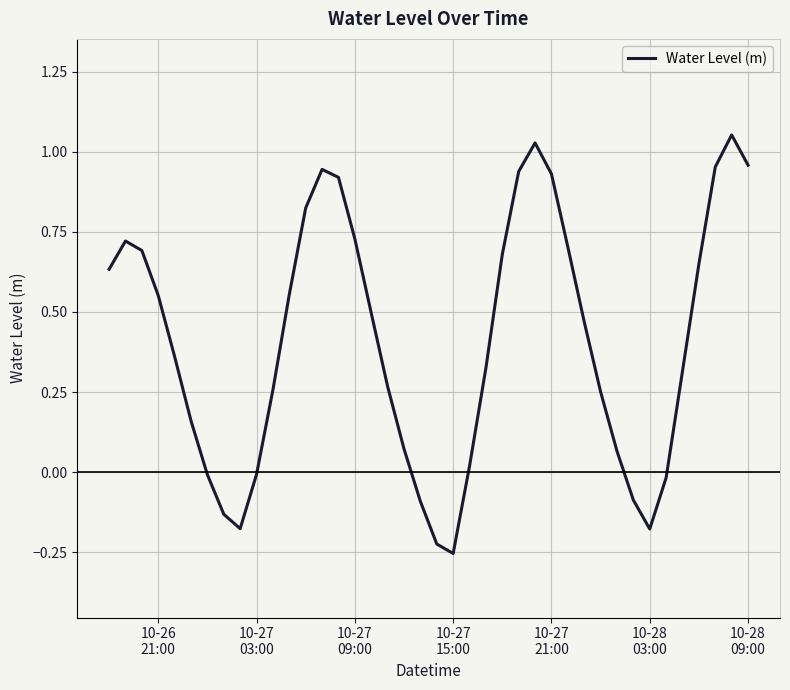

What is the difference between the maximum and minimum values?

1.3